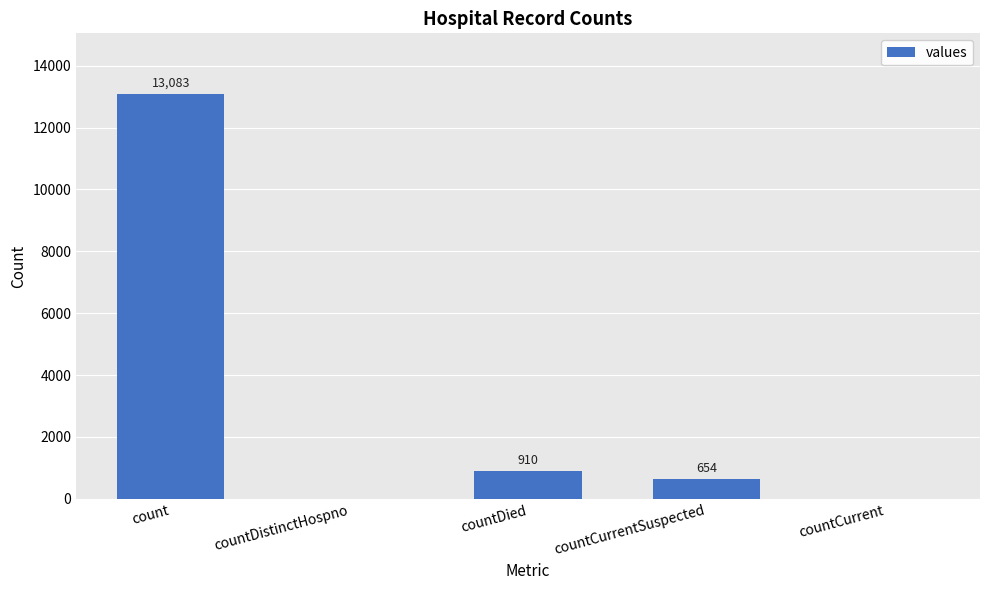

What is the sum of the values at countCurrent and countCurrentSuspected?

654